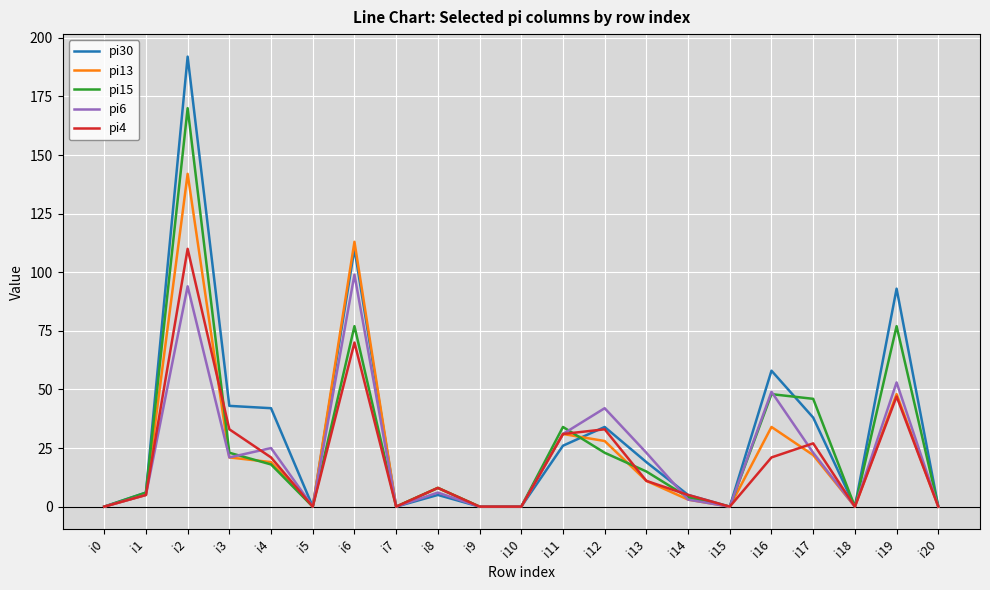

At which category is the sum across all series the highest?

i2